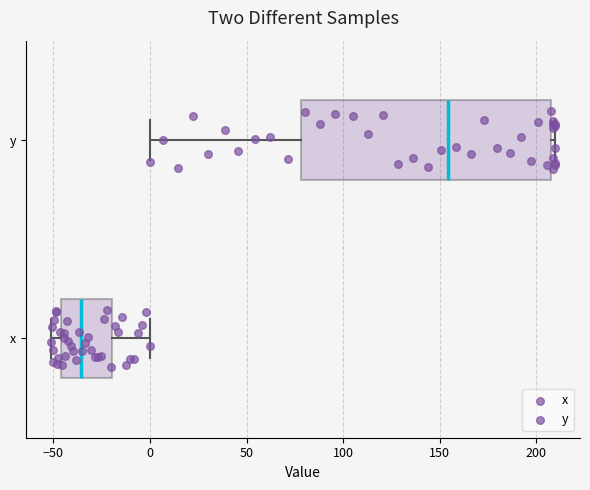

Which box's median line is the furthest to the left?

x